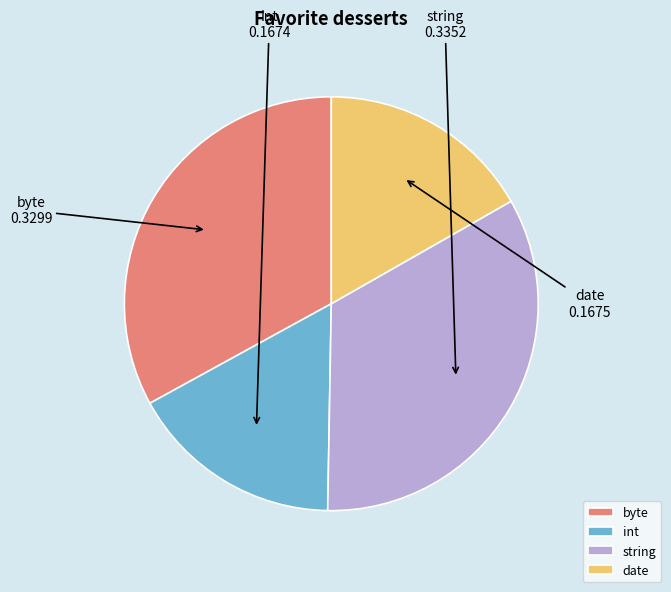

True or false: date accounts for 17% of the total.

True